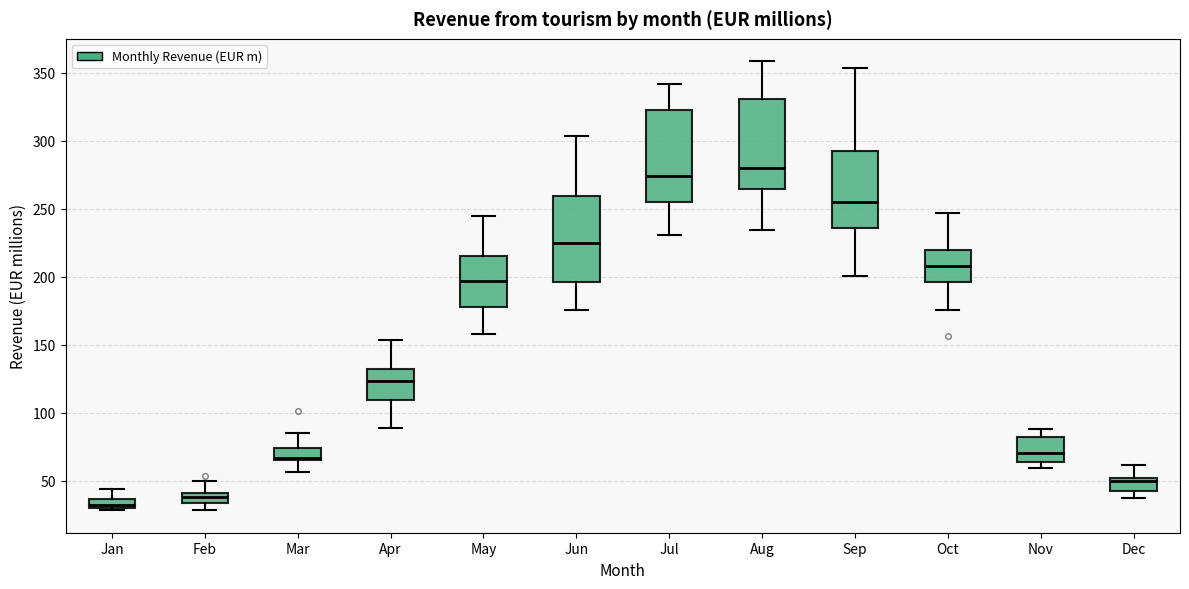

Which box has the highest median line?

Aug